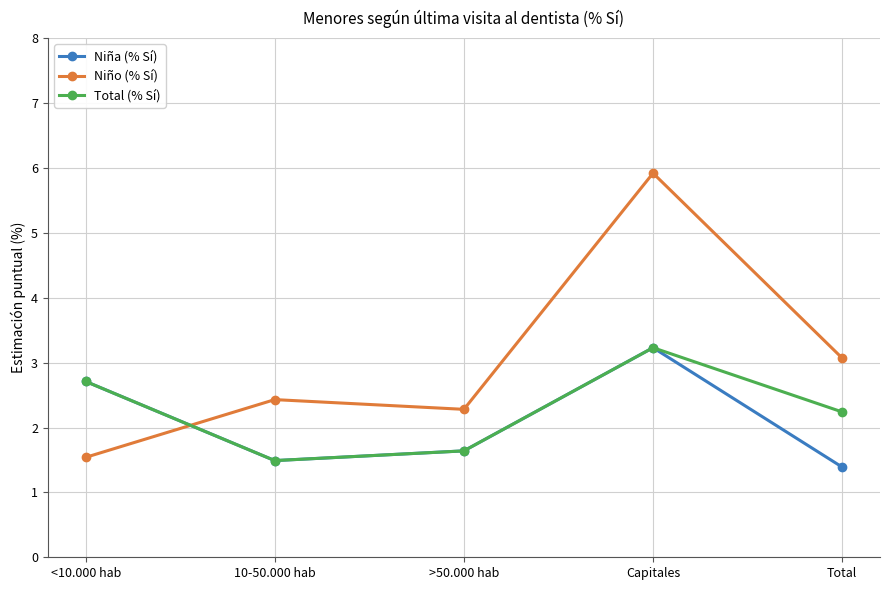

True or false: Total (% Sí) has more than 0 points higher than both neighbors.

True